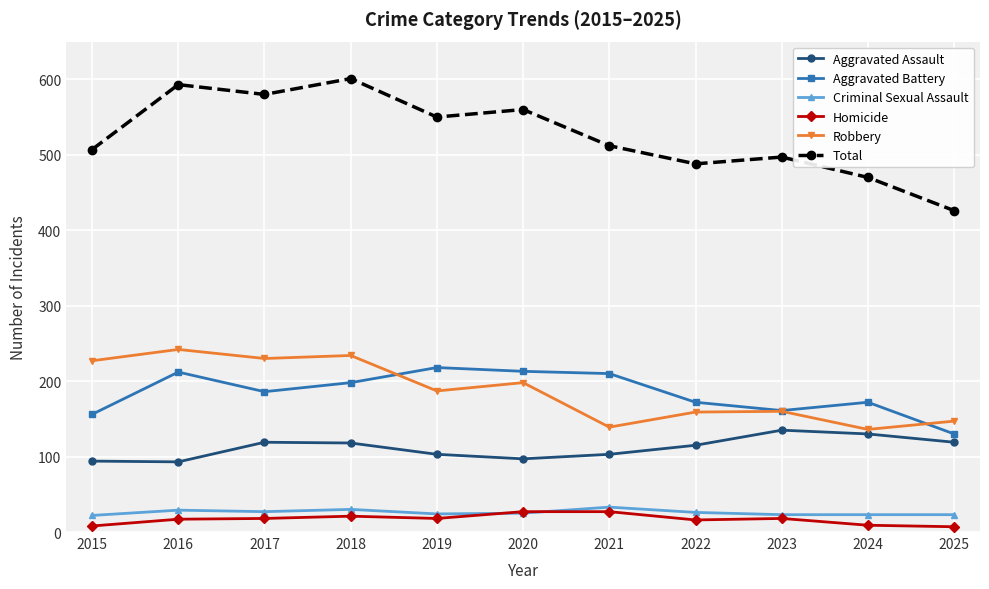

Which series has the largest range (max minus min)?

Total